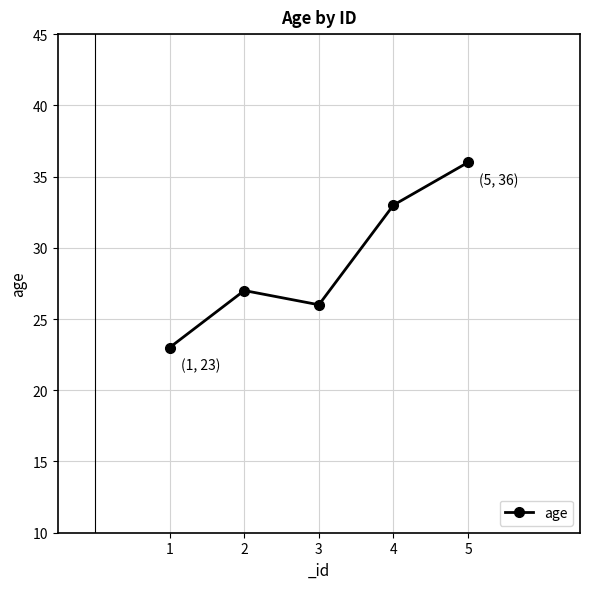

How many points are lower than both their immediate neighbors (excluding endpoints)?

1